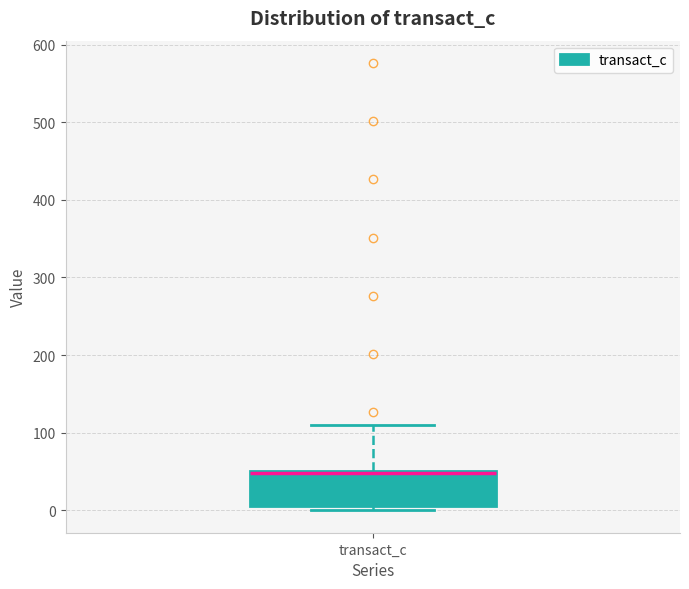

Where is the upper edge of the box for transact_c on the y-axis? The values are not printed on the chart, so give them approximately, as read against the axis.

50